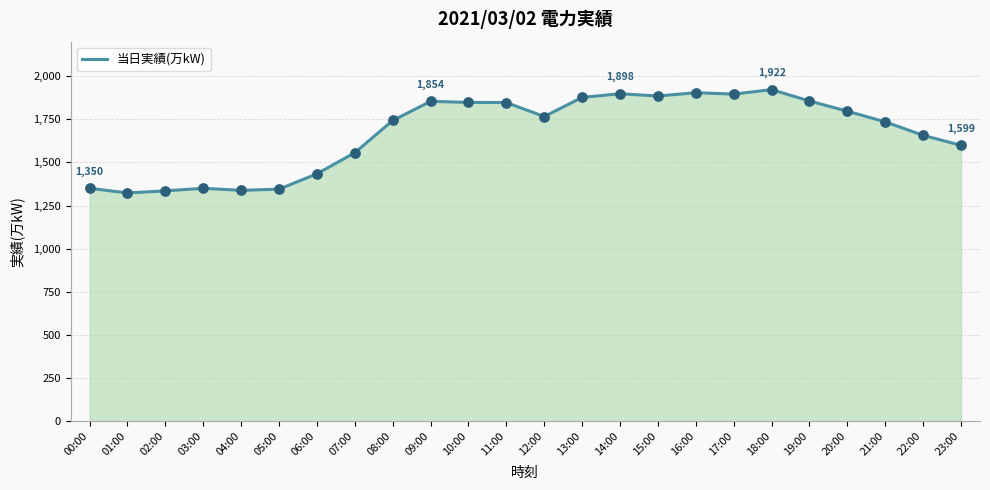

What is the ratio of the value at 09:00 to the value at 06:00?

1.3